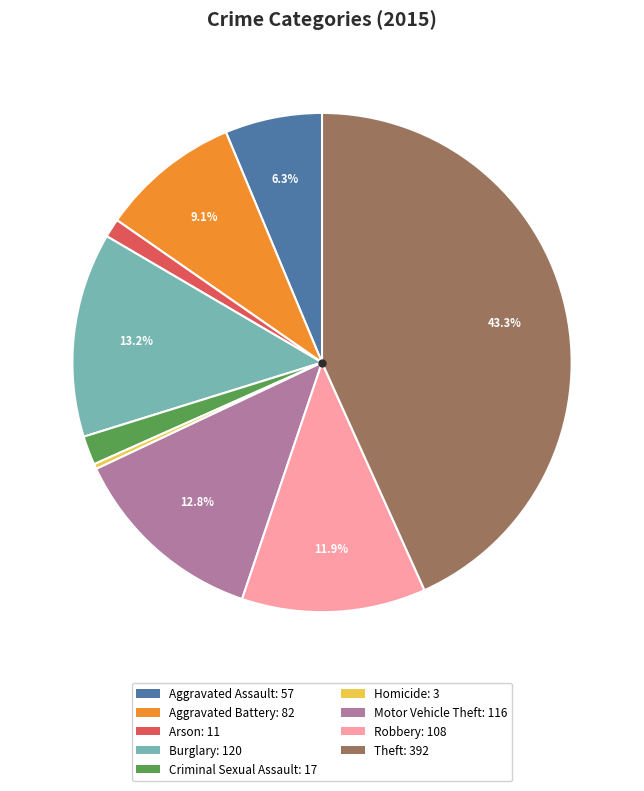

To the nearest percent, what is the difference between the Robbery and Theft slice percentages?

31%